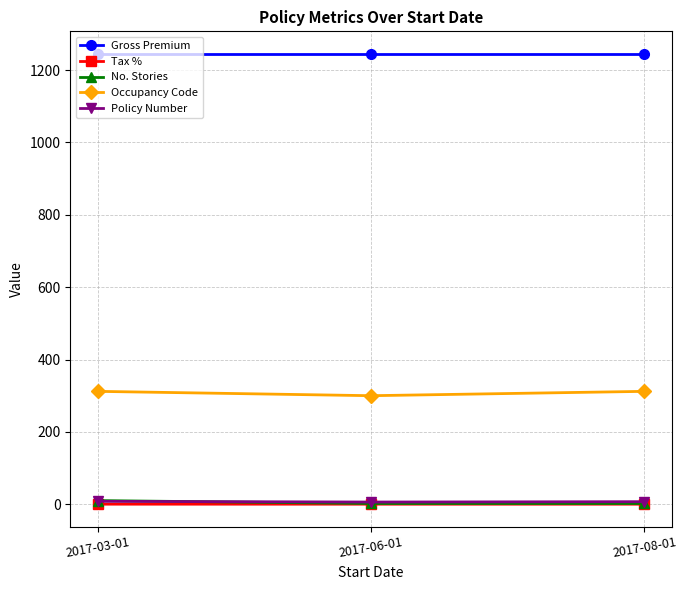

What is the label of the 2nd point from the left?

2017-06-01